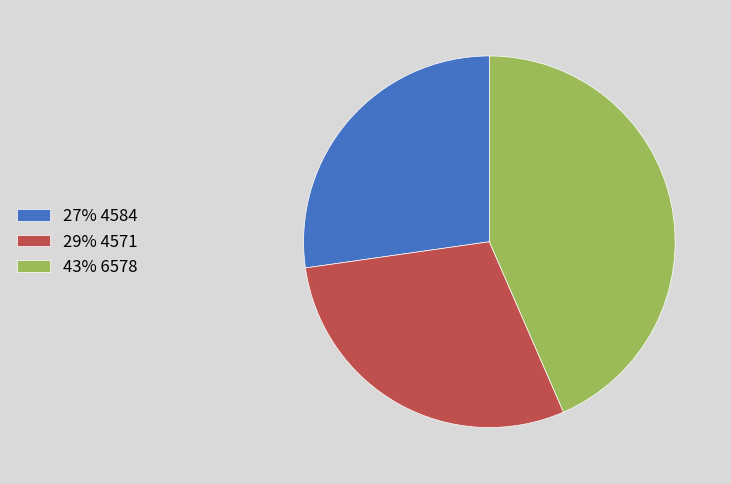

Rank the categories by value from highest to lowest.

43% 6578, 29% 4571, 27% 4584